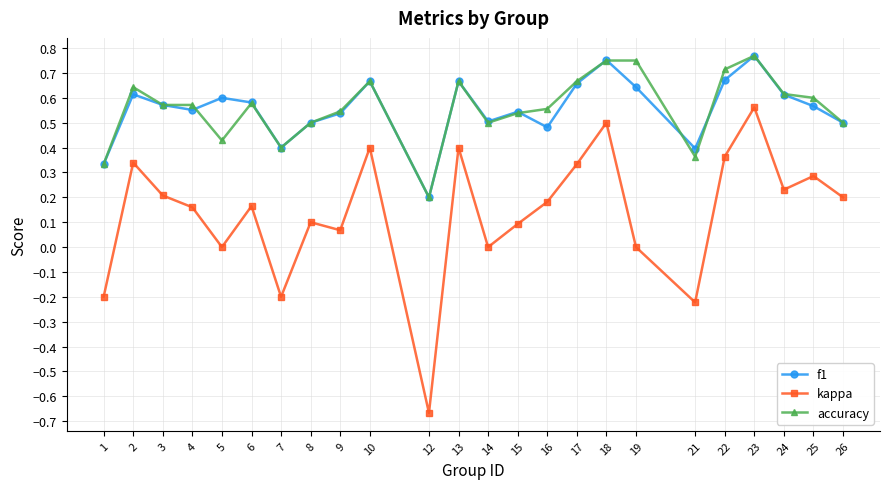

Which series has the widest spread of values?

kappa